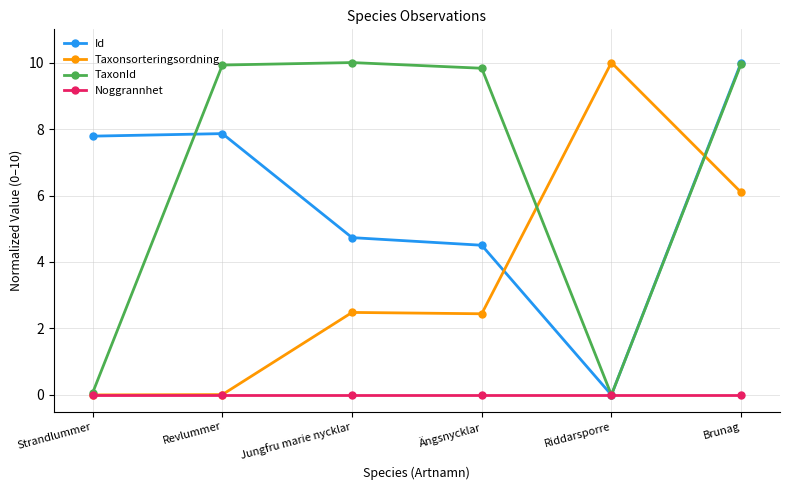

What is the highest value of the Id series?

10.0